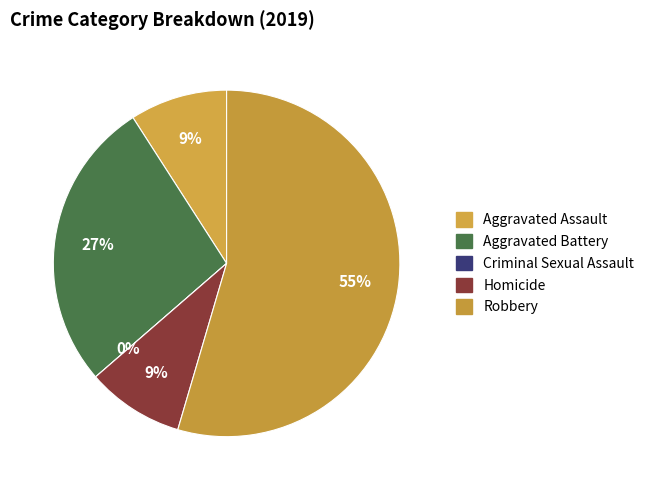

Do Homicide and Aggravated Assault together represent more than half of the pie?

No